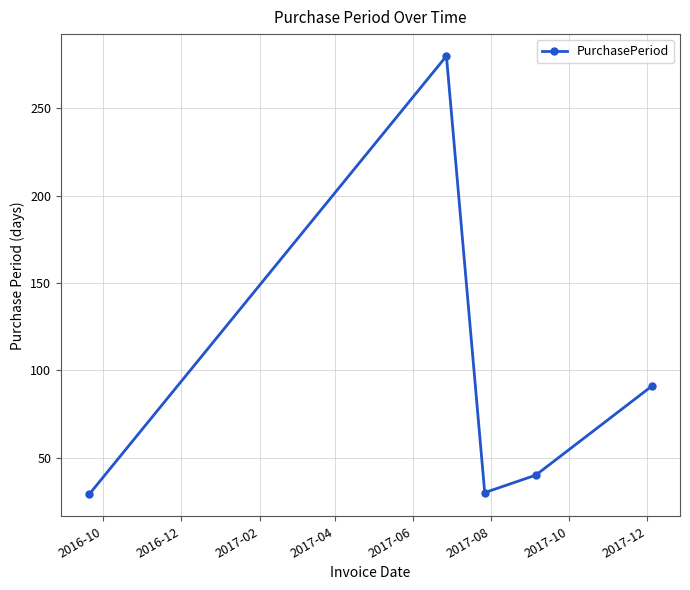

What is the greatest value displayed?

280